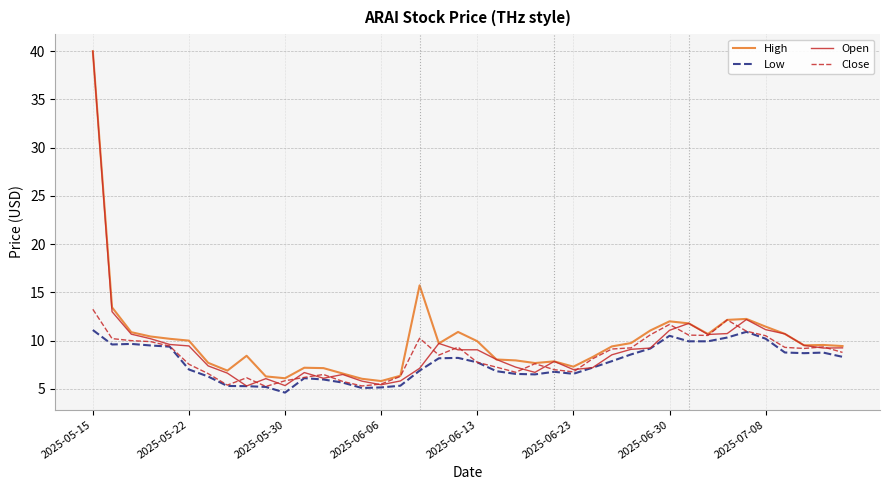

Rank the series by their average value, from highest to lowest.

High, Open, Close, Low